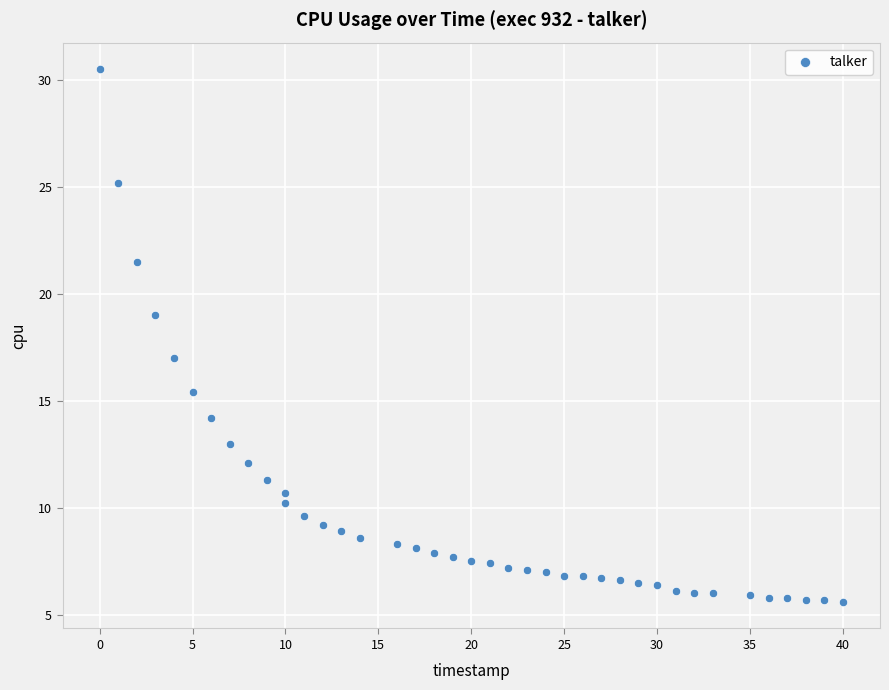

What is the range of X values (max minus min)?

40.0